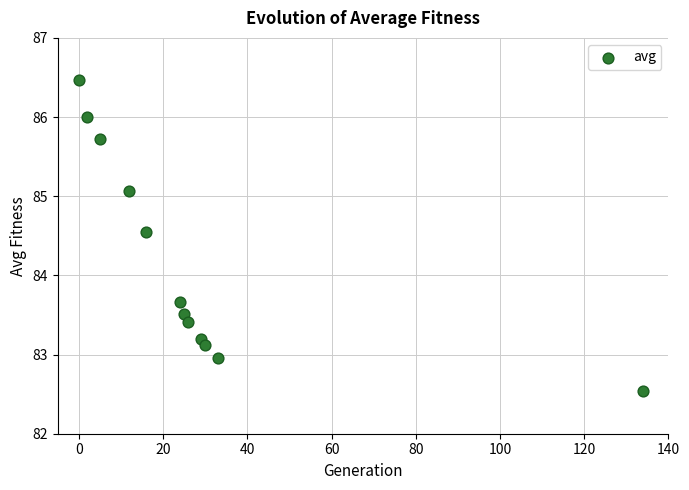

What Y value in the scatter plot is closest to 84?

83.7